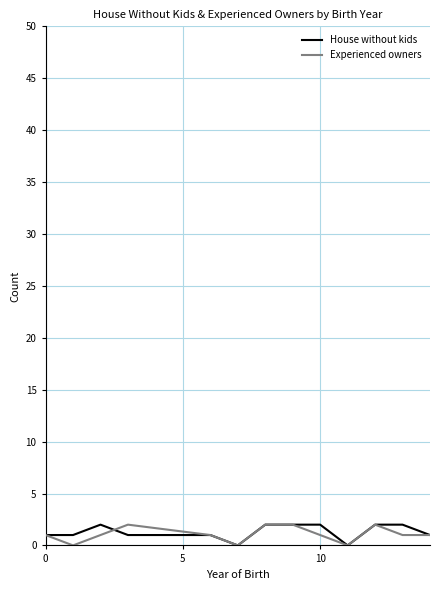

What are all the series names shown in the legend?

House without kids, Experienced owners